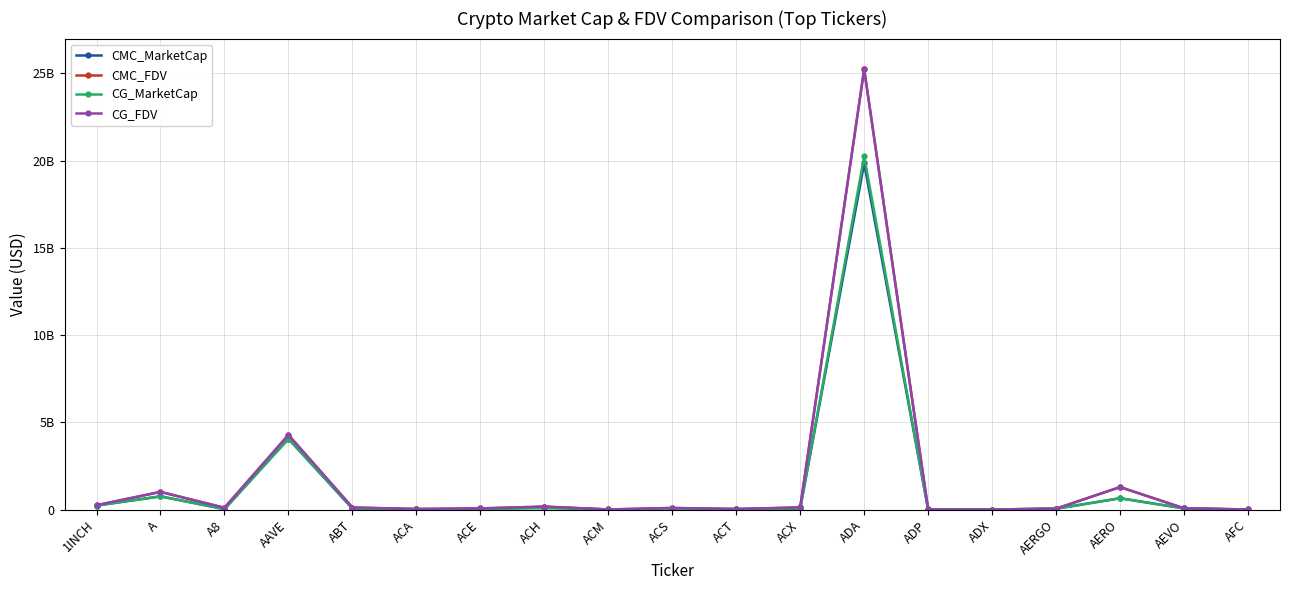

Reading right to left, extract all data points from this chart.

CMC_MarketCap: 2995360.0	73144991.0	656975861.8	56541783.0	11389714.1	7701298.4	19848116530.8	65230525.1	36189797.9	46749644.7	6242196.2	162599311.9	33157159.1	28617306.4	67062703.0	4065778123.0	33240302.3	765424146.0	238608666.9
CMC_FDV: 14027637.2	80631203.2	1297310092.4	58290498.5	11551434.2	16616129.5	25247662210.7	132422446.0	36189797.9	99868479.6	15118286.3	176498415.2	74320396.4	39246591.9	126566391.1	4287264900.7	110749212.7	1020504873.1	256759868.9
CG_MarketCap: 2985327.0	73168213.0	656896974.0	55164338.0	11394666.0	6861593.0	20258662860.0	65204195.0	36218267.0	46724701.0	6246874.0	87131476.0	33235397.0	28727608.0	67085403.0	4061829809.0	33106895.0	765800375.0	238665344.0
CG_FDV: 13980647.0	80656802.0	1297154316.0	58374962.0	11556457.0	16594607.0	25235289681.0	132368958.0	36218267.0	99815095.0	15129616.0	176247818.0	74145011.0	39397863.0	126576231.0	4283106365.0	110304730.0	1021006482.0	256820858.0